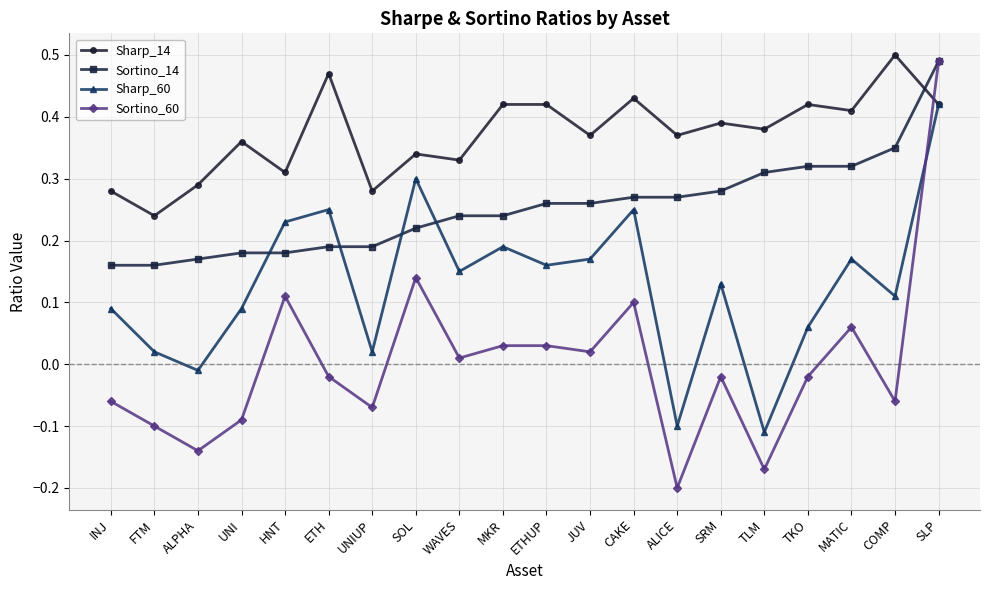

List the series in order of their overall mean, lowest first.

Sortino_60, Sharp_60, Sortino_14, Sharp_14